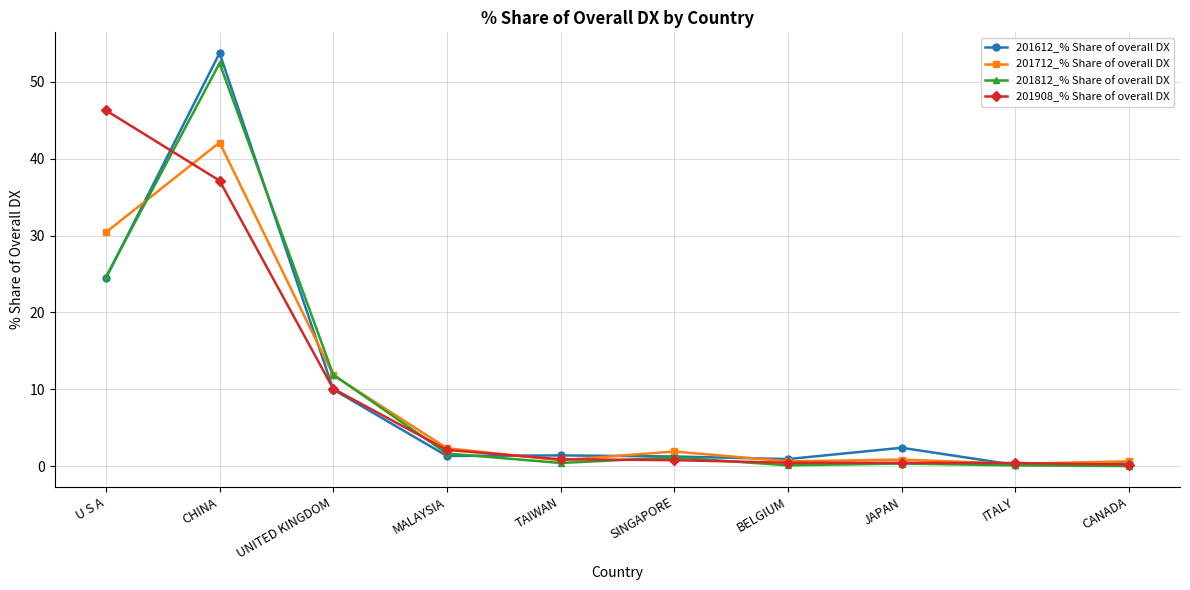

At how many categories does at least one series exceed 33?

2